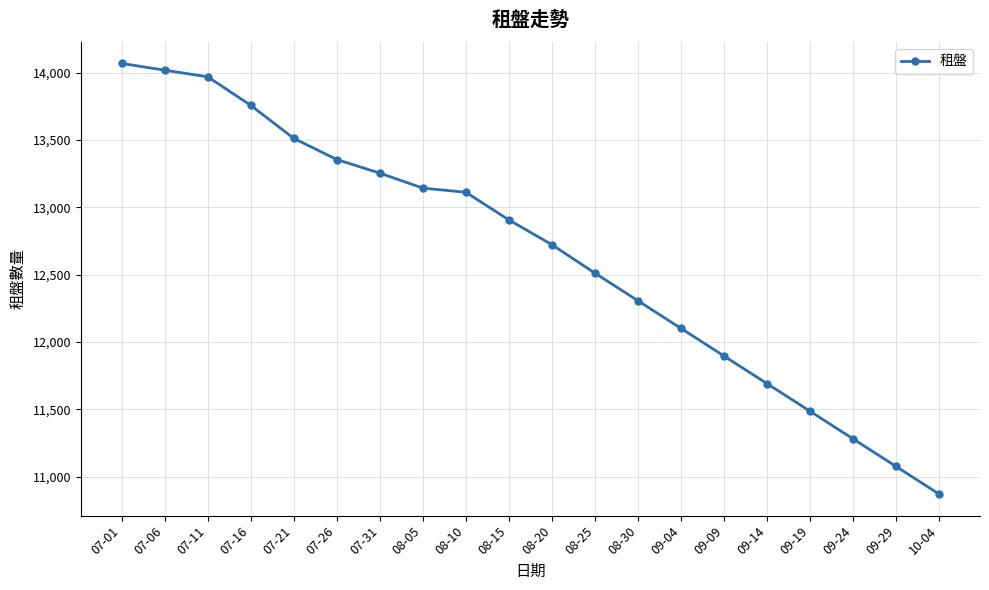

Which label corresponds to the smallest value in the chart?

10-04